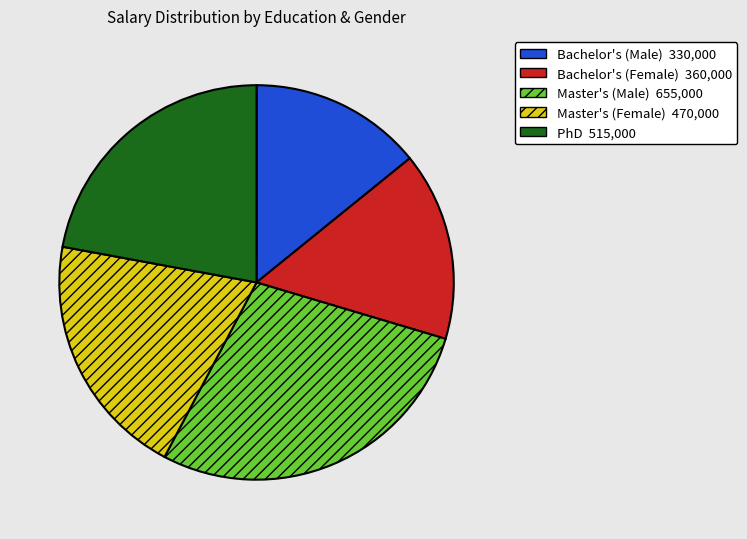

Does any single category account for the majority?

No